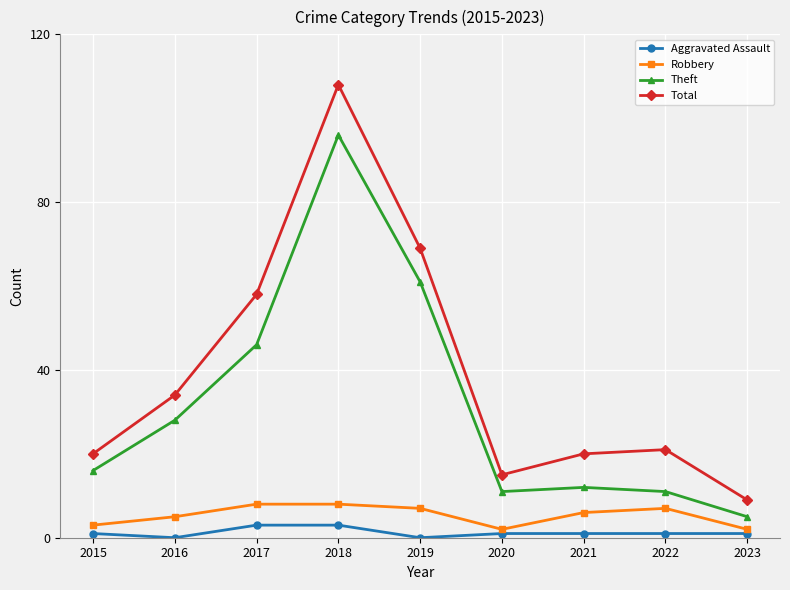

Count the number of data series in this chart.

4